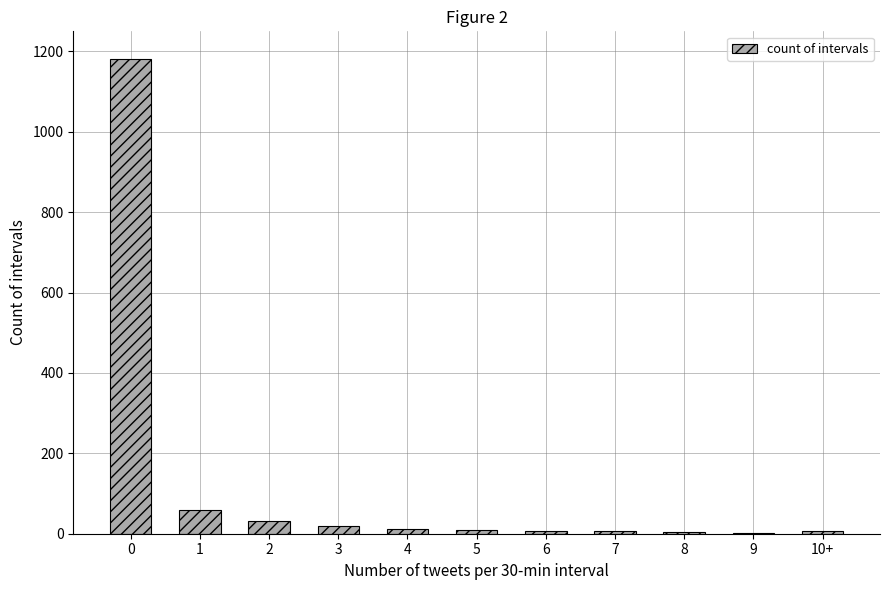

What is the greatest value displayed?

1180